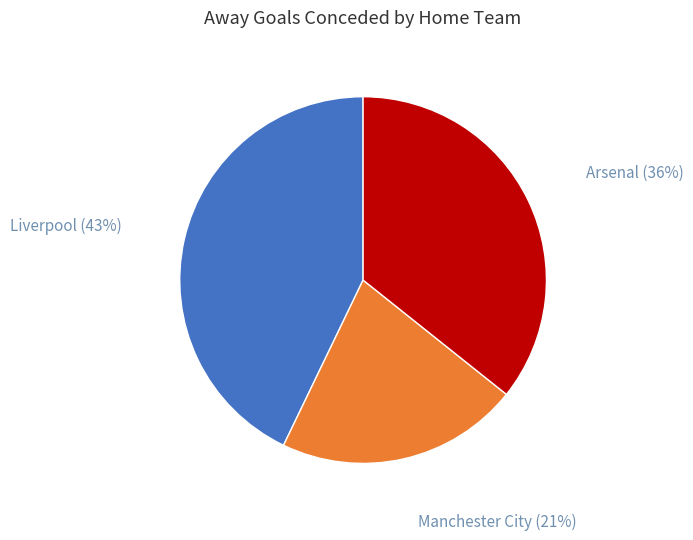

To the nearest percent, what portion does Arsenal represent?

36%